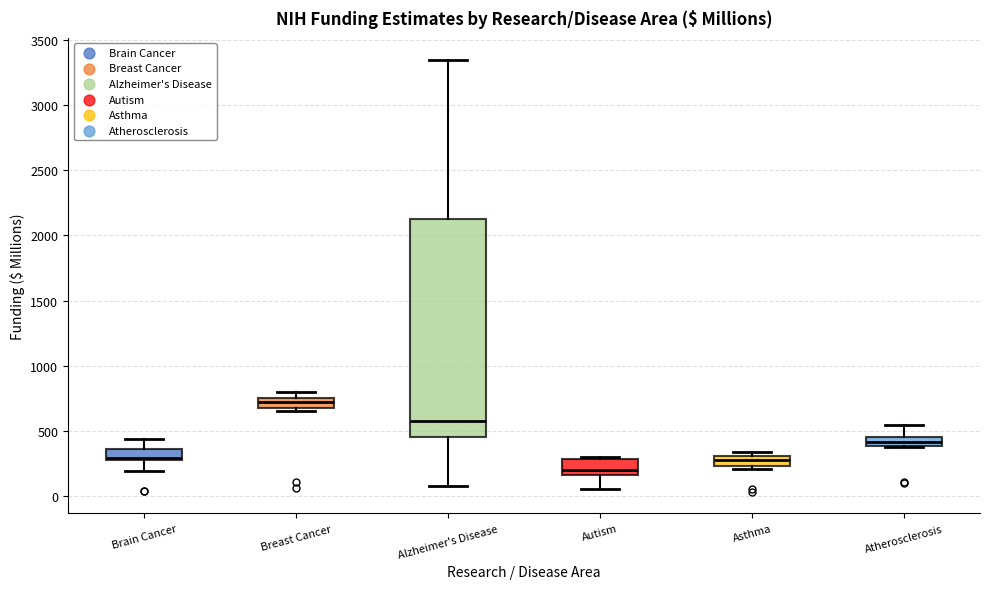

Where is the upper edge of the box for Breast Cancer on the y-axis? The values are not printed on the chart, so give them approximately, as read against the axis.

750